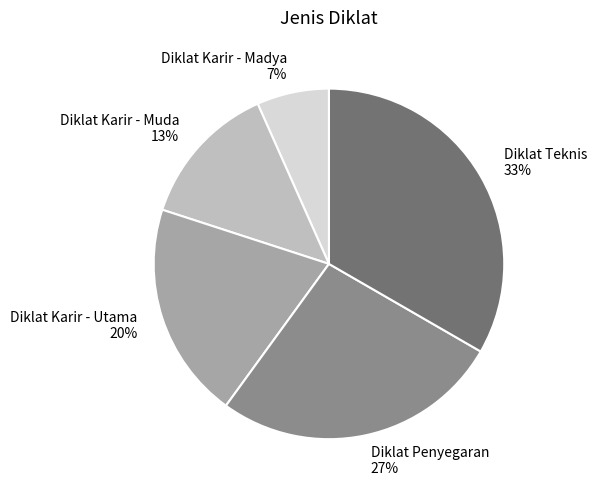

To the nearest percent, what is the average slice percentage?

20%